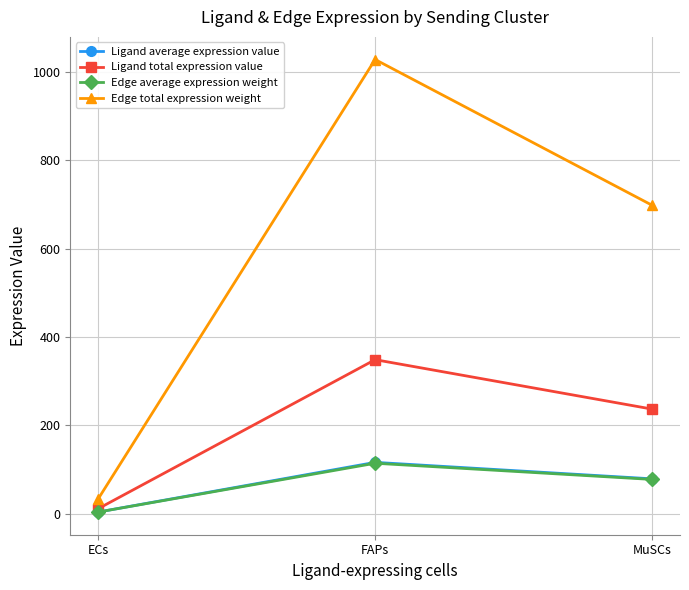

Reading left to right, list all the values displayed in this chart.

Ligand average expression value: 3.7	116.2	78.9
Ligand total expression value: 11.1	348.7	236.7
Edge average expression weight: 3.6	114.2	77.6
Edge total expression weight: 32.8	1028.2	698.0